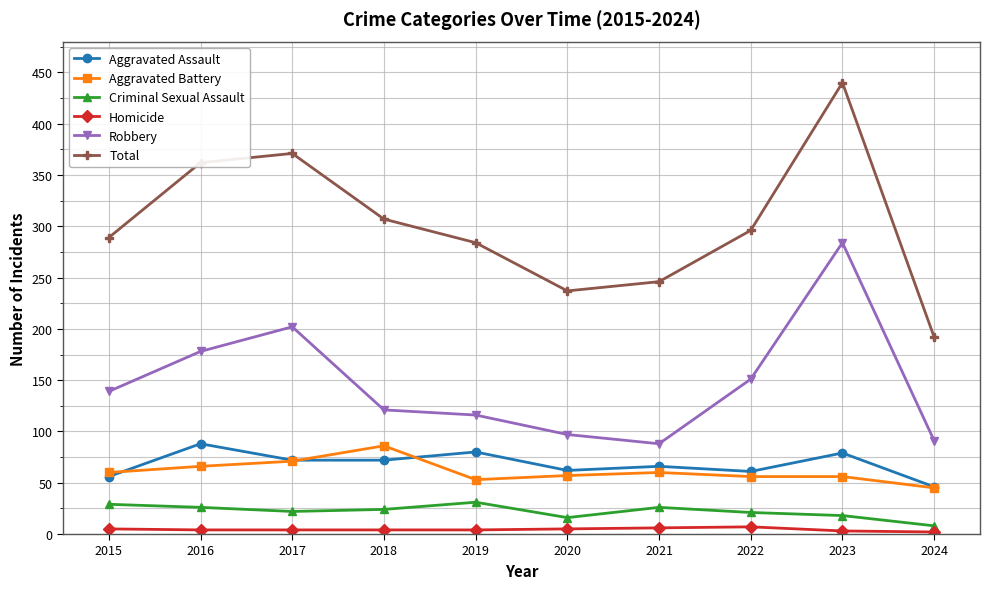

True or false: Aggravated Assault and Criminal Sexual Assault intersect in this chart.

False